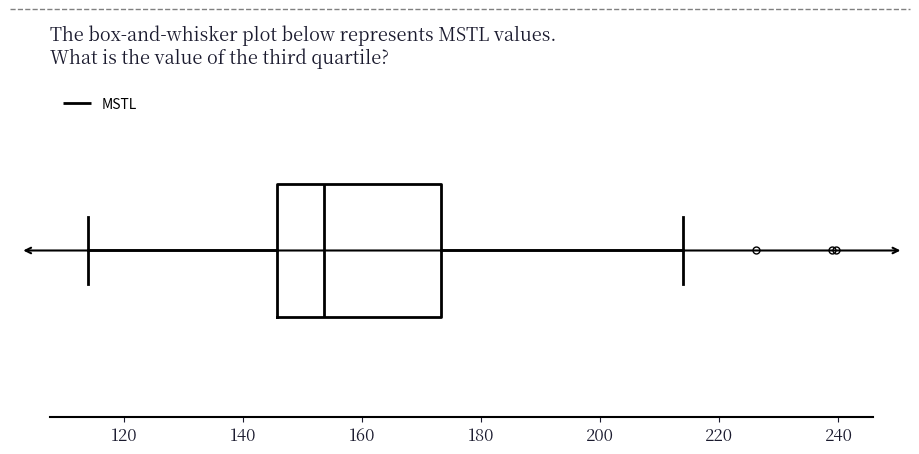

Transcribe this box plot: give where the median line is, the range the box spans, and where the two whiskers end, as read against the x-axis. The values are not printed on the chart, so give them approximately, as read against the axis.

median 154, box 146 to 174, whiskers 114 to 214